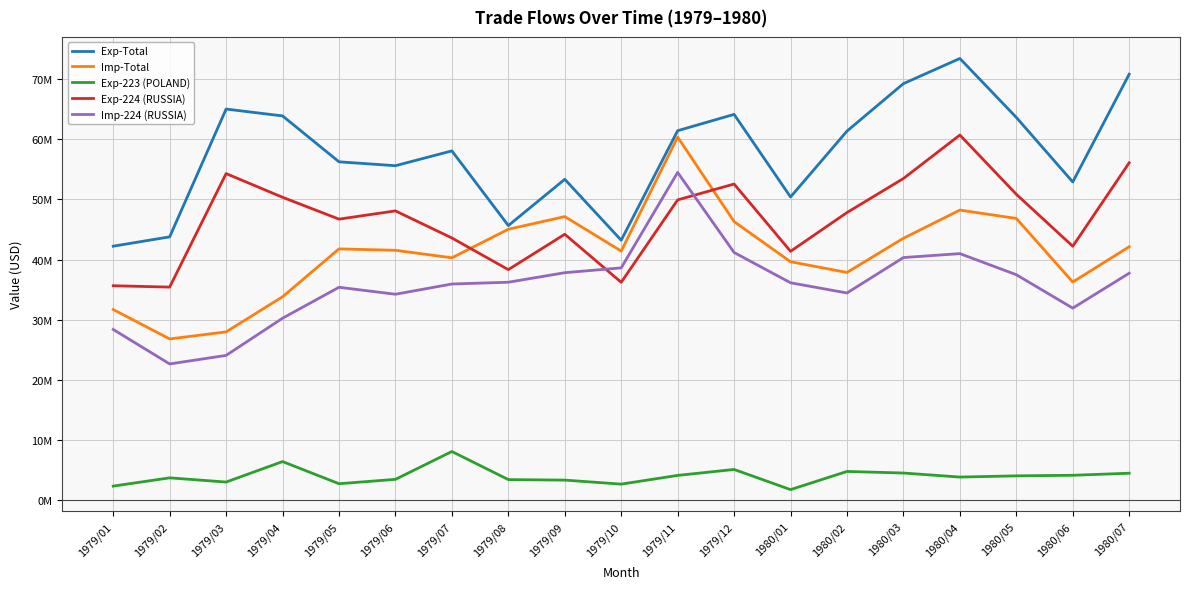

Reading right to left, transcribe all the data shown in this chart.

Exp-Total: 70822755	52899300	63633340	73435269	69254405	61358298	50402522	64137461	61425736	43207782	53339577	45645320	58066974	55601774	56248879	63883065	65021465	43772032	42216657
Imp-Total: 42126217	36257350	46830775	48221466	43533108	37853582	39630858	46307948	60368994	41402293	47140403	45034386	40286776	41534220	41768638	33808739	27968185	26792527	31682734
Exp-223 (POLAND): 4461335	4115526	4022757	3821439	4491797	4755114	1733348	5085580	4098913	2645756	3314970	3399965	8071256	3440503	2713774	6397354	2991762	3690190	2318200
Exp-224 (RUSSIA): 56090728	42206865	50848761	60703463	53474930	47810228	41365693	52556106	49917848	36210749	44199718	38318651	43582336	48090005	46715921	50349719	54291361	35413199	35640282
Imp-224 (RUSSIA): 37726467	31916251	37474389	40980513	40327184	34436269	36131187	41170144	54485816	38610304	37809488	36222305	35928905	34225041	35384208	30239250	24053347	22633983	28366158